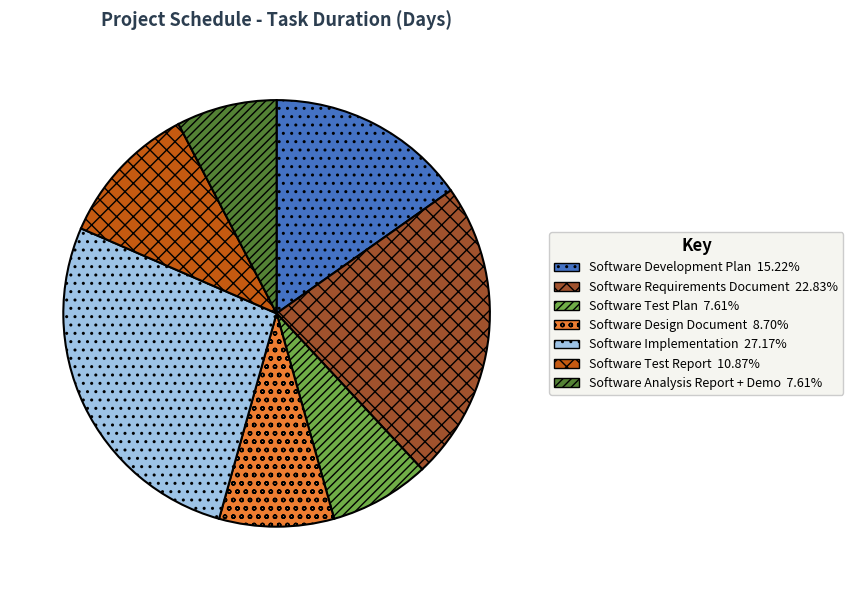

Is the sum of Software Development Plan and Software Design Document greater than half?

No